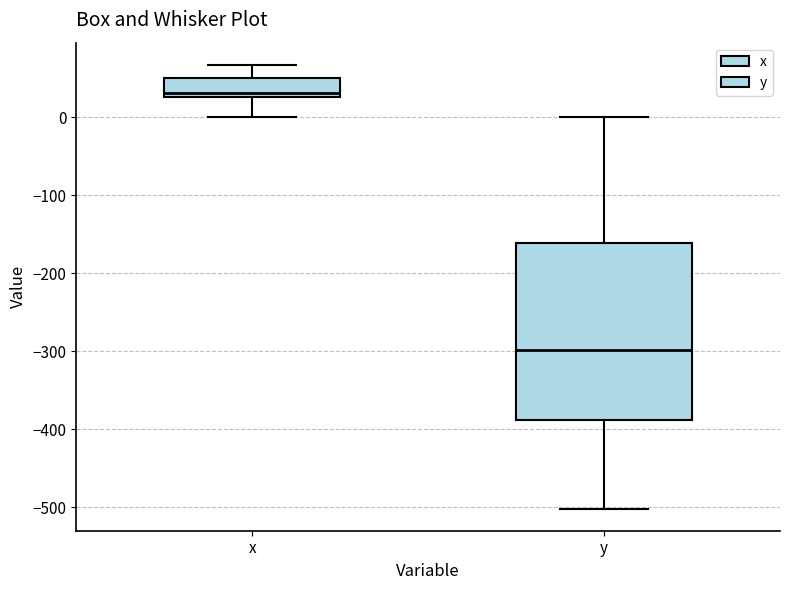

Reading left to right, read every box against the y-axis: the position of its median line, the range the box covers, and the ends of its whiskers. The values are not printed on the chart, so give them approximately, as read against the axis.

x: median 30 (just above the box's lower edge), box 30 to 50, whiskers 0 to 70
y: median -300, box -390 to -160, whiskers -500 to 0